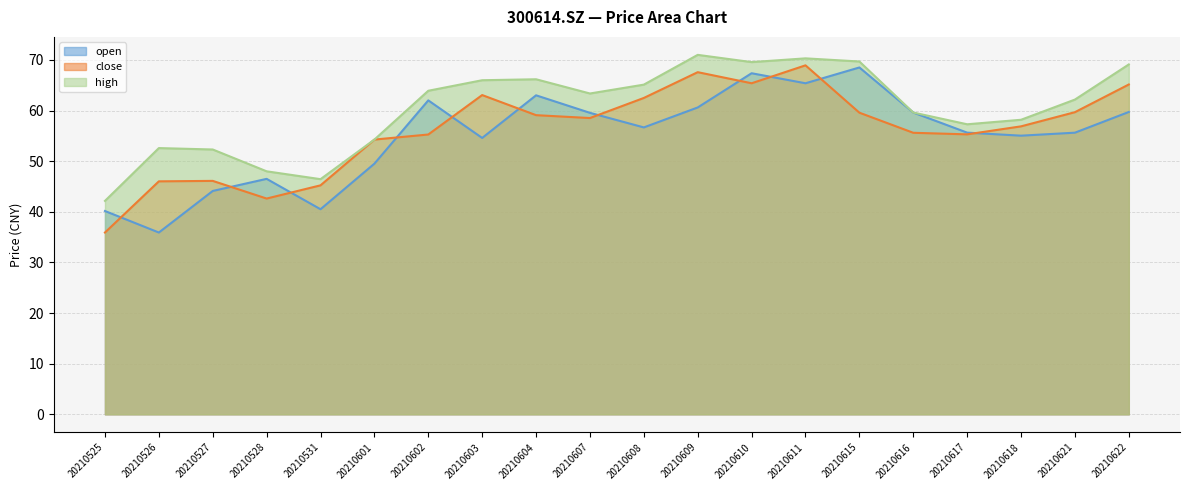

In open, how many points are higher than both neighbors (excluding endpoints)?

5